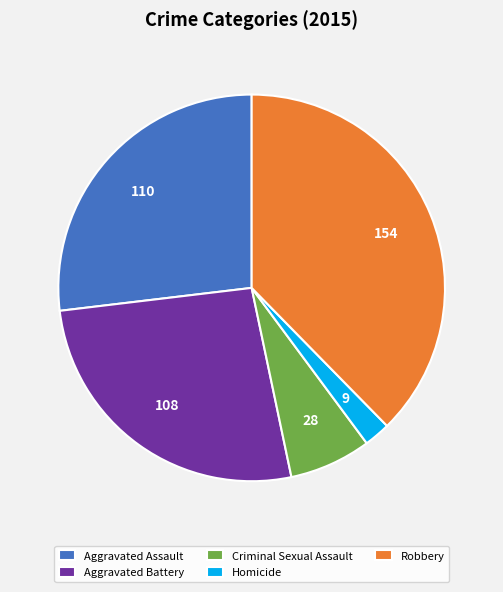

Is there any slice that represents more than half of the pie?

No